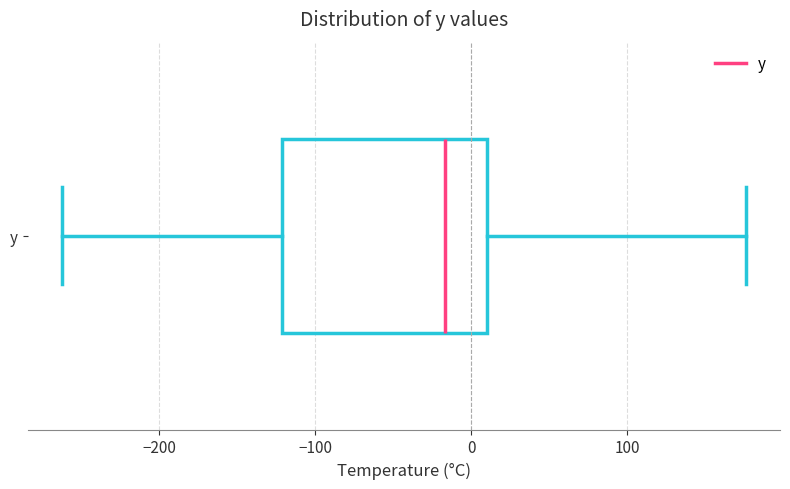

Transcribe this box plot: give where the median line is, the range the box spans, and where the two whiskers end, as read against the x-axis. The values are not printed on the chart, so give them approximately, as read against the axis.

median -20, box -120 to 10, whiskers -260 to 180